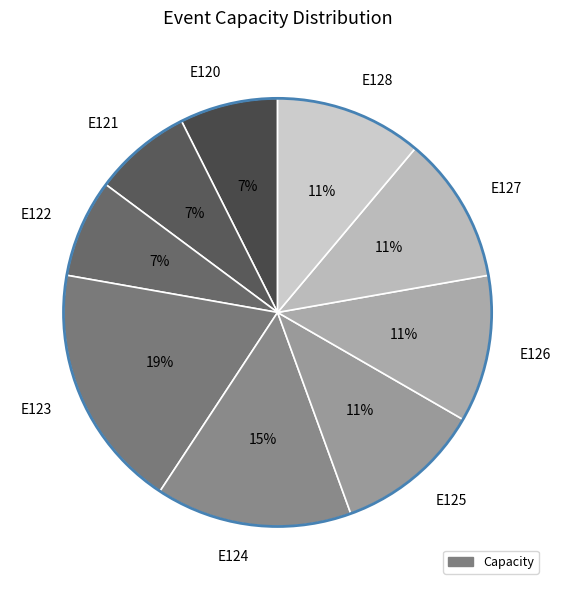

To the nearest percent, what portion does E128 represent?

11%